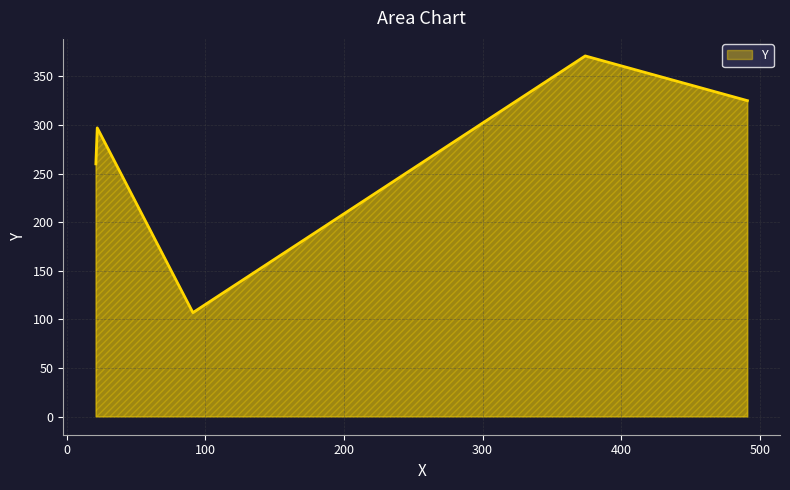

True or false: there are more than 1 points higher than both neighbors.

True